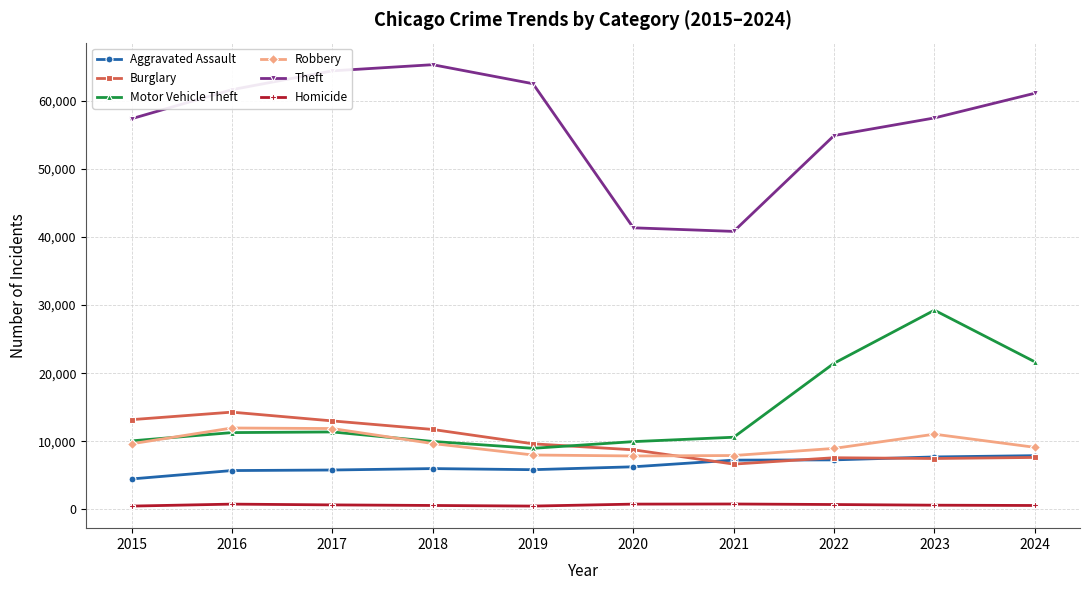

At how many categories does at least one series exceed 57966?

5